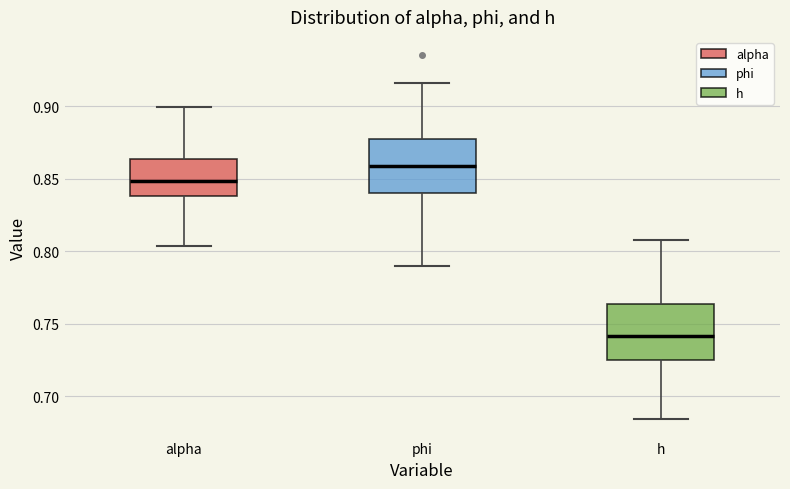

Reading left to right, read every box against the y-axis: the position of its median line, the range the box covers, and the ends of its whiskers. The values are not printed on the chart, so give them approximately, as read against the axis.

alpha: median 0.850, box 0.840 to 0.865, whiskers 0.805 to 0.900
phi: median 0.860, box 0.840 to 0.875, whiskers 0.790 to 0.915
h: median 0.740, box 0.725 to 0.765, whiskers 0.685 to 0.810